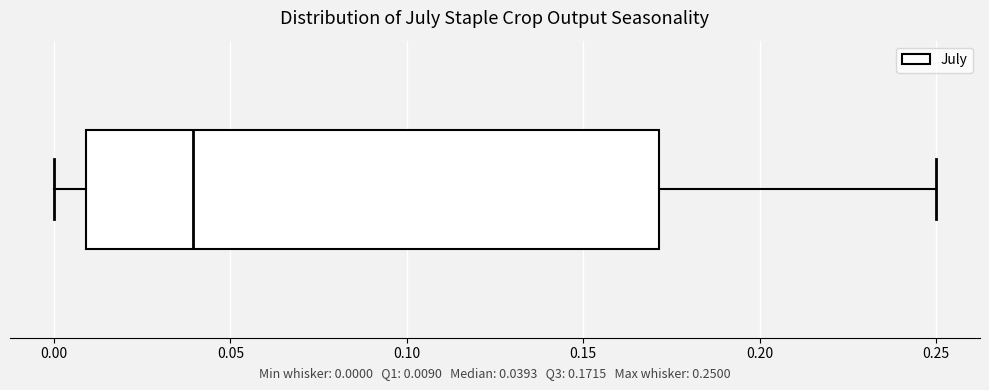

Transcribe this box plot: give where the median line is, the range the box spans, and where the two whiskers end, as read against the x-axis. The values are not printed on the chart, so give them approximately, as read against the axis.

median 0.04, box 0.01 to 0.17, whiskers 0.00 to 0.25